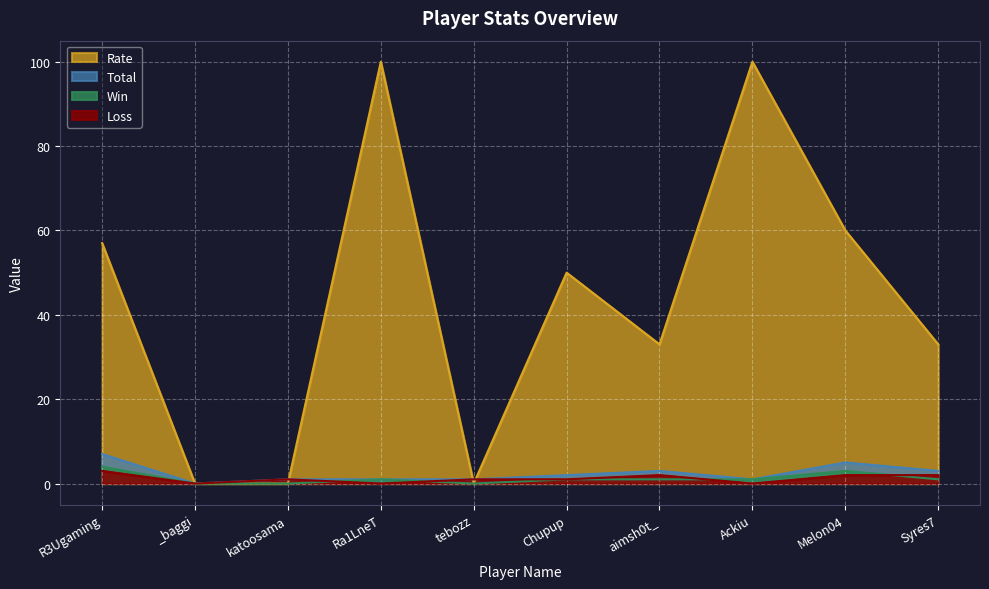

Reading left to right, what are all the values shown in this chart?

Win: R3Ugaming=4	_baggi=0	katoosama=0	Ra1LneT=1	tebozz=0	Chupup=1	aimsh0t_=1	Ackiu=1	Melon04=3	Syres7=1
Loss: R3Ugaming=3	_baggi=0	katoosama=1	Ra1LneT=0	tebozz=1	Chupup=1	aimsh0t_=2	Ackiu=0	Melon04=2	Syres7=2
Total: R3Ugaming=7	_baggi=0	katoosama=1	Ra1LneT=1	tebozz=1	Chupup=2	aimsh0t_=3	Ackiu=1	Melon04=5	Syres7=3
Rate: R3Ugaming=57	_baggi=0	katoosama=0	Ra1LneT=100	tebozz=0	Chupup=50	aimsh0t_=33	Ackiu=100	Melon04=60	Syres7=33